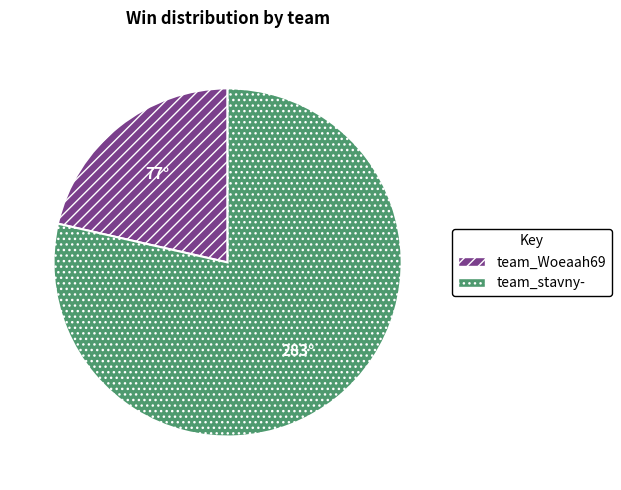

Is there a majority slice in this chart?

Yes